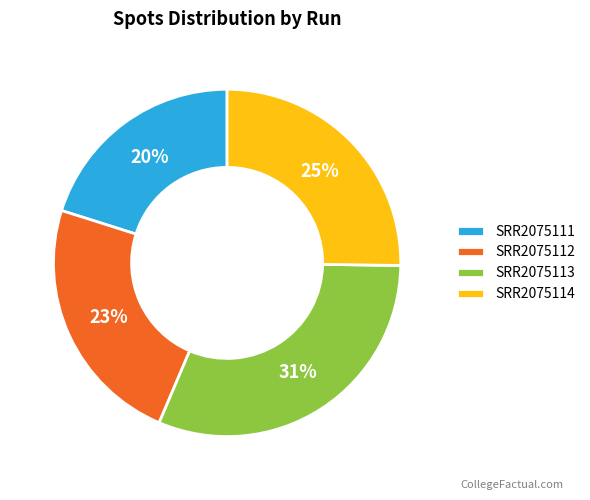

Rank the categories by value from lowest to highest.

SRR2075111, SRR2075112, SRR2075114, SRR2075113